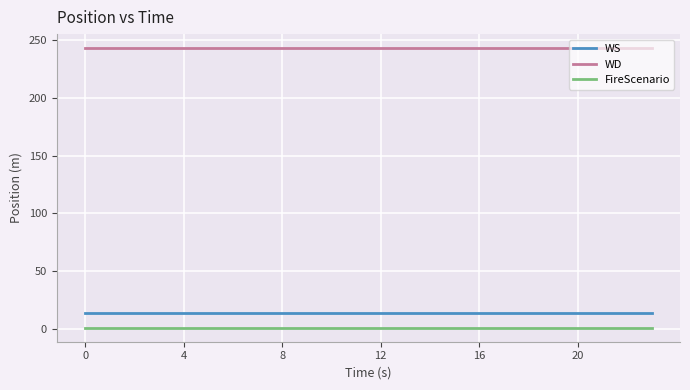

True or false: WS and FireScenario cross at least once.

False